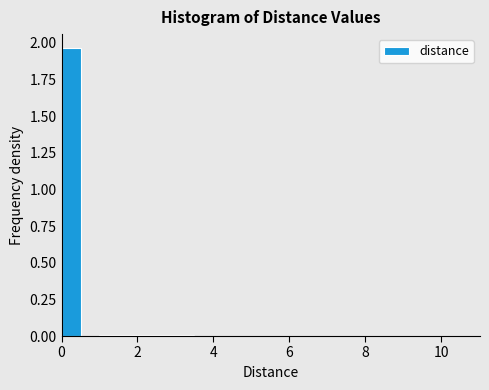

Around what value on the x-axis is the tallest bar? Give the approximate position of its centre, as read against the axis.

0.2